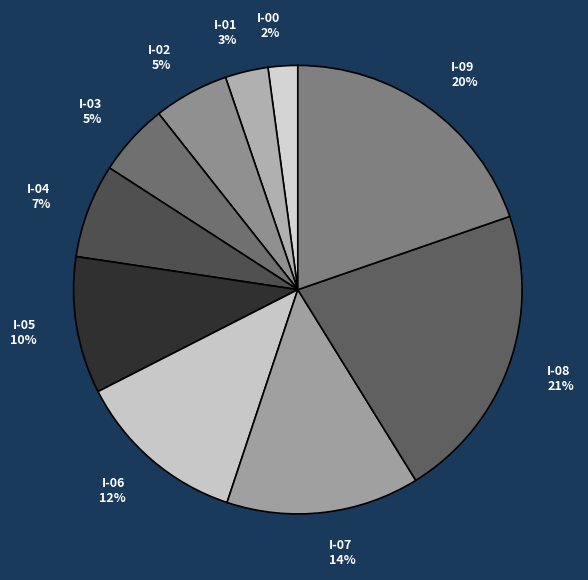

Is it true that I-00 is 2% of the pie?

True